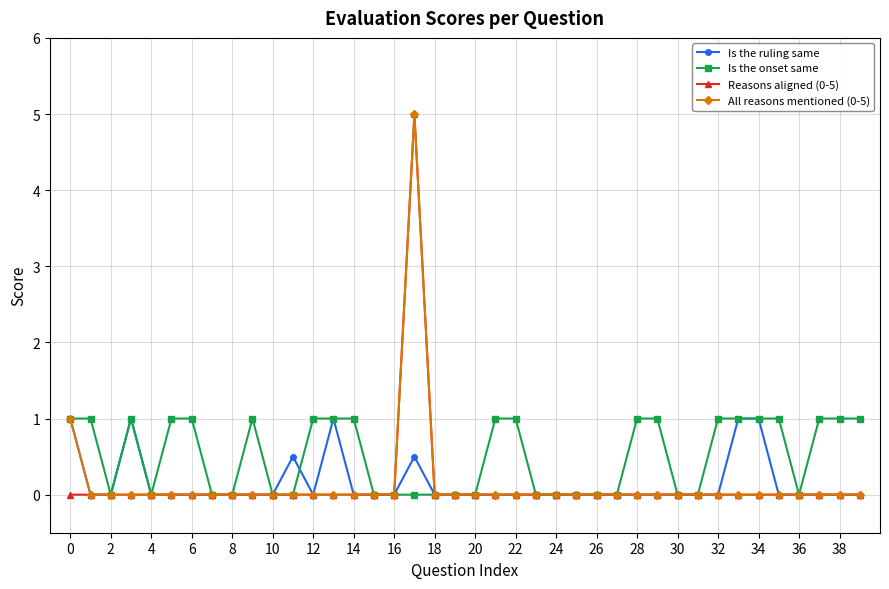

What is the highest value of the Reasons aligned (0-5) series?

5.0